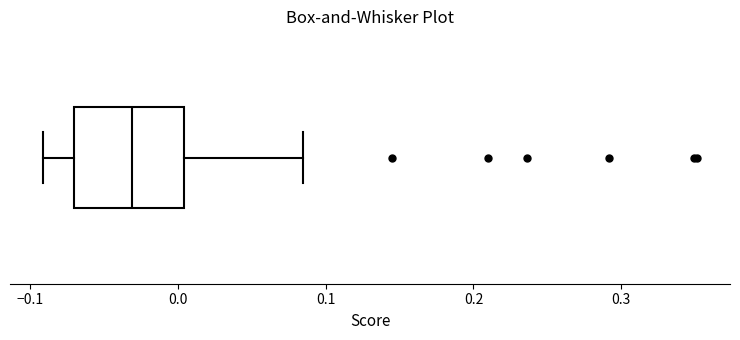

Transcribe this box plot: give where the median line is, the range the box spans, and where the two whiskers end, as read against the x-axis. The values are not printed on the chart, so give them approximately, as read against the axis.

median -0.03, box -0.07 to 0.00, whiskers -0.09 to 0.08